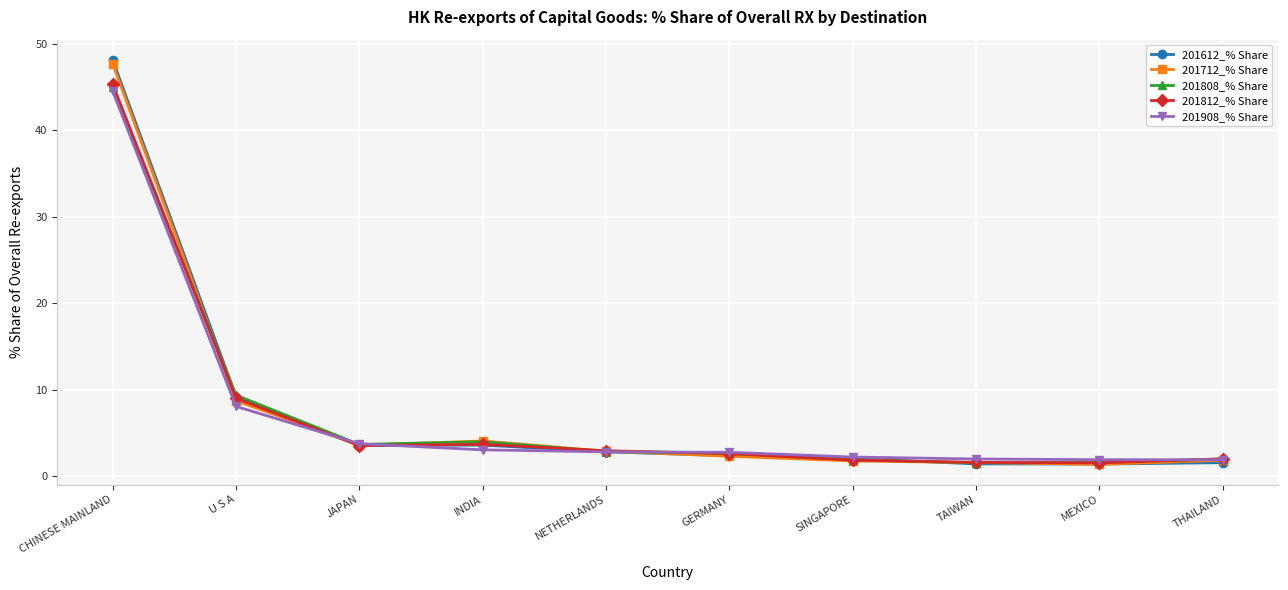

What is the difference between the 201908_% Share values at INDIA and NETHERLANDS?

0.2